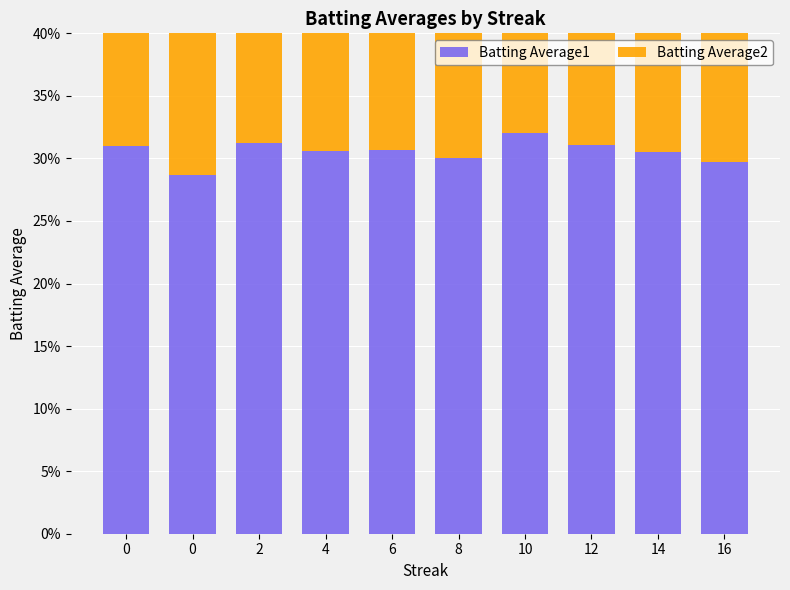

Rank the series by their maximum value, from highest to lowest.

Batting Average1, Batting Average2